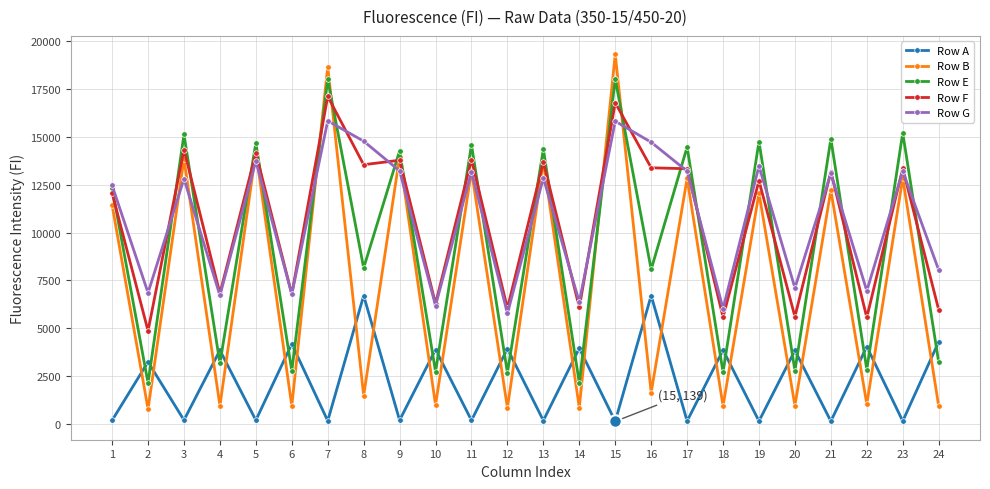

True or false: Row A and Row F cross at least once.

False